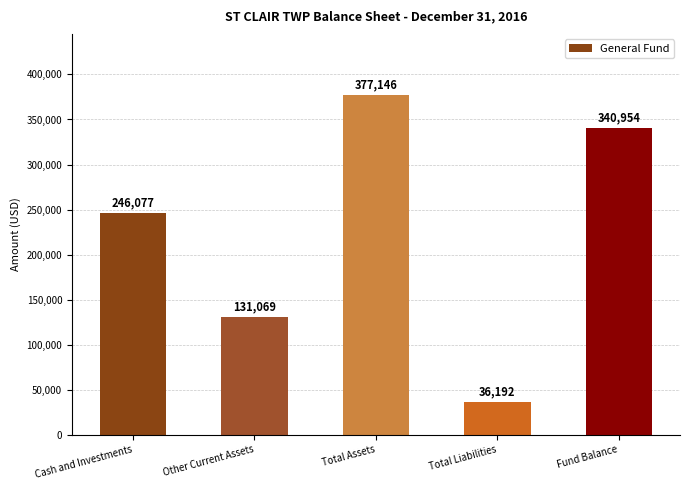

At which label is the value closest to 206669?

Cash and Investments